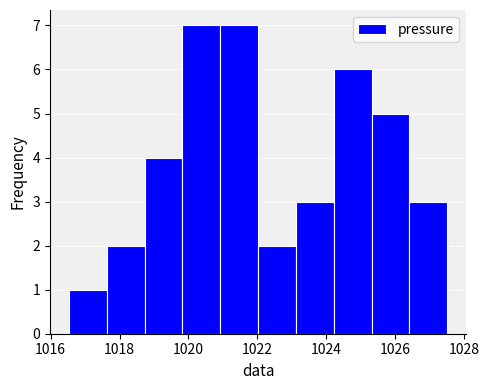

What is the height of the bar covering 1018.8 to 1019.8 on the x-axis? Neither the bar edges nor the heights are printed on the chart, so give them approximately, as read against the axes.

4